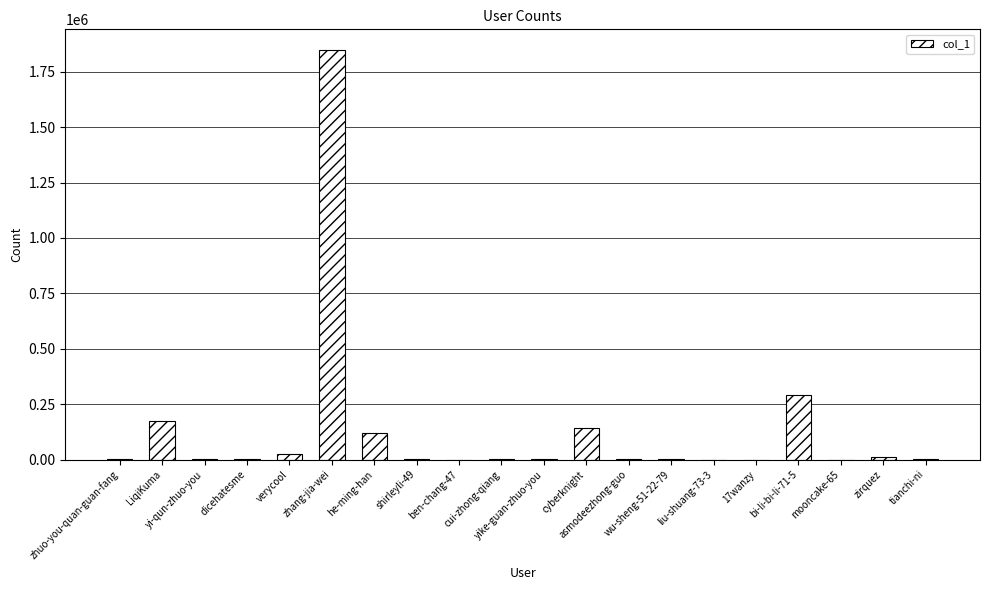

What is the sum of the values at mooncake-65 and liu-shuang-73-3?

30